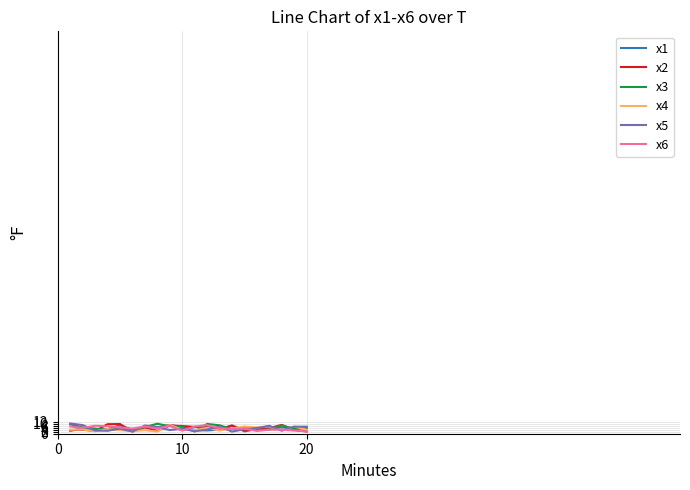

How many distinct data groups are displayed?

6